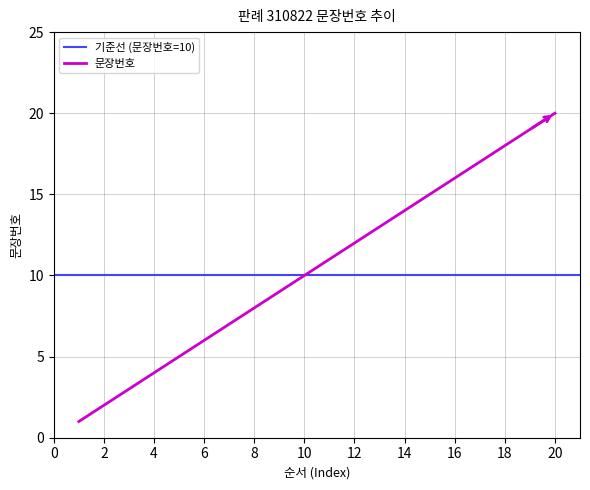

At which label is the value closest to 10?

10